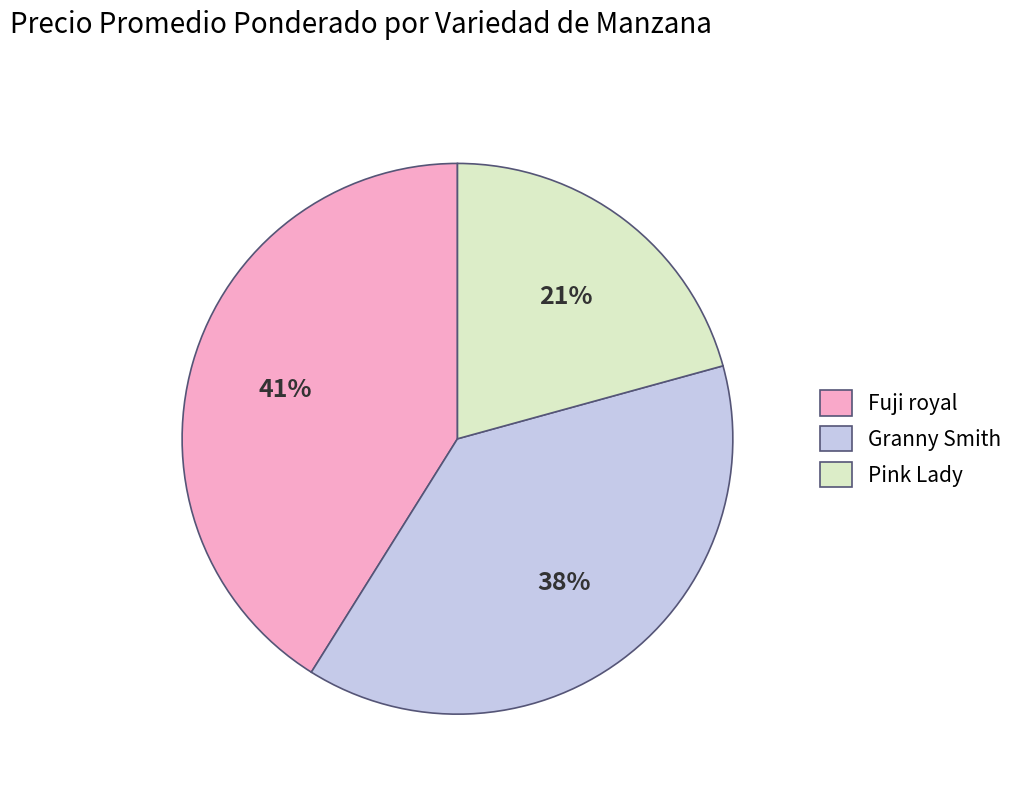

To the nearest percent, what portion does Granny Smith represent?

38%